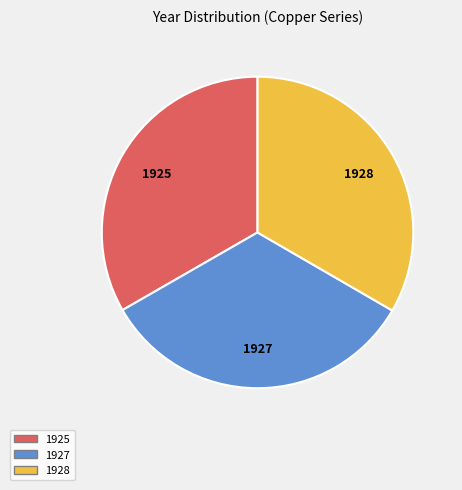

Does 1928 account for over 50% of the chart?

No